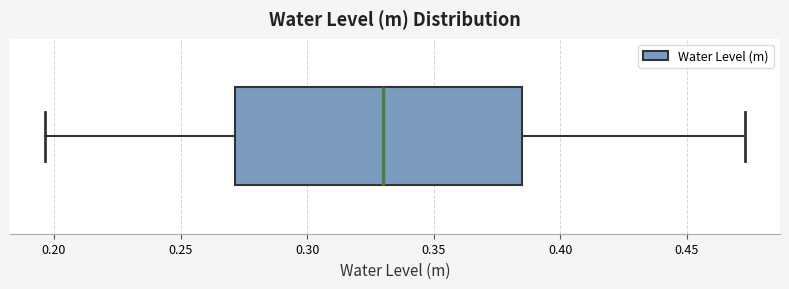

Read this box plot against the x-axis: the position of the median line, the range covered by the box, and the ends of both whiskers. The values are not printed on the chart, so give them approximately, as read against the axis.

median 0.330, box 0.270 to 0.385, whiskers 0.195 to 0.475